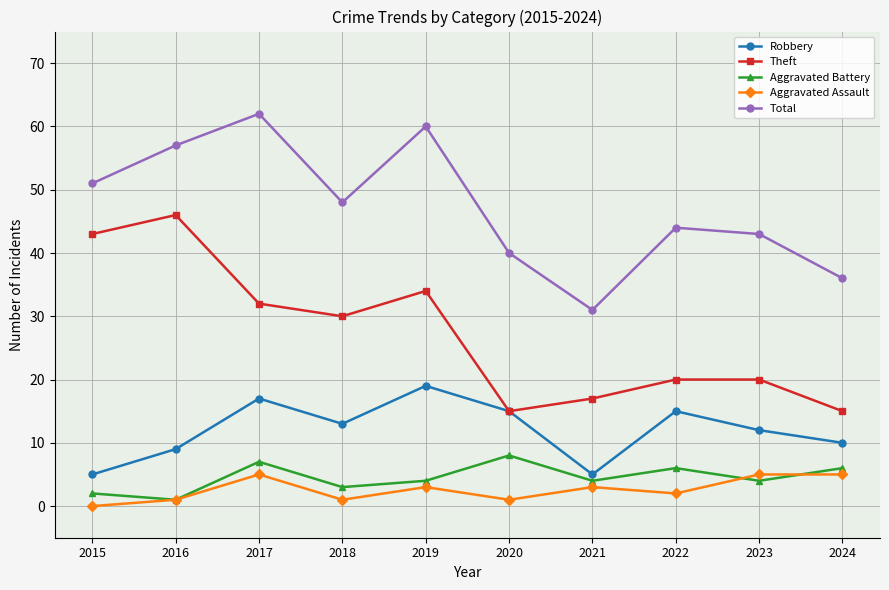

What is the sum of the Total values at 2017 and 2022?

106